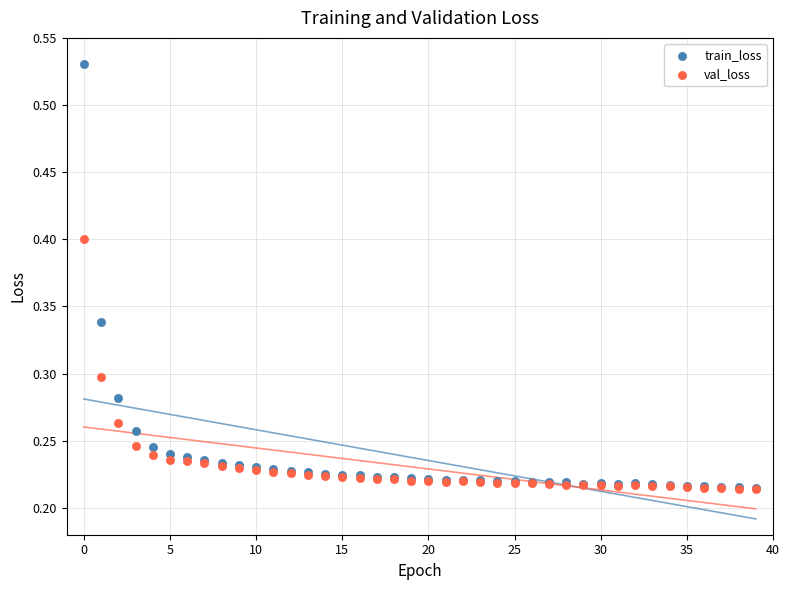

What are all the series names shown in the legend?

train_loss, val_loss